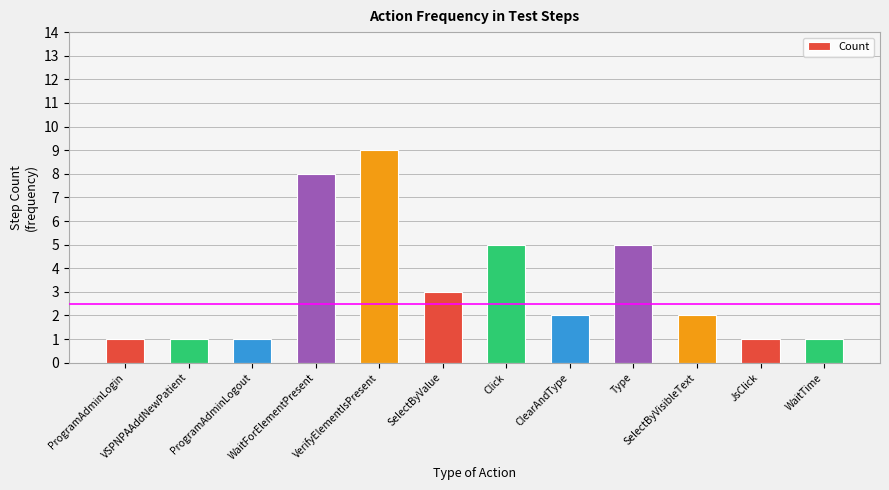

How many bars are there in total?

12